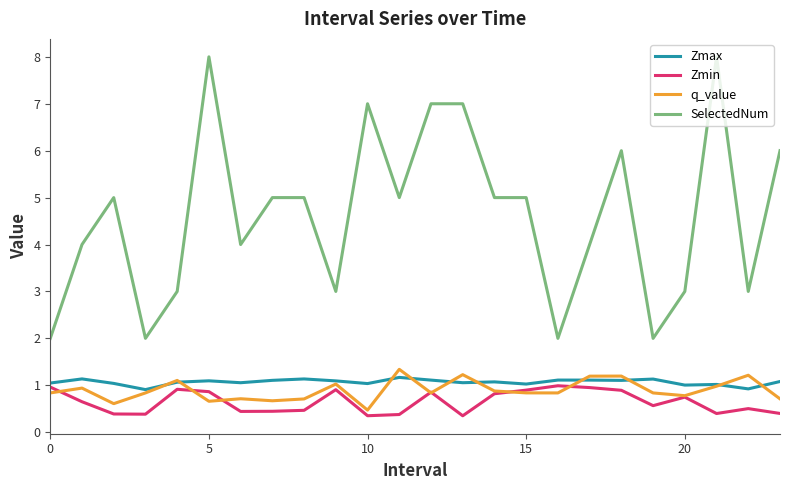

Which series has the largest range (max minus min)?

SelectedNum